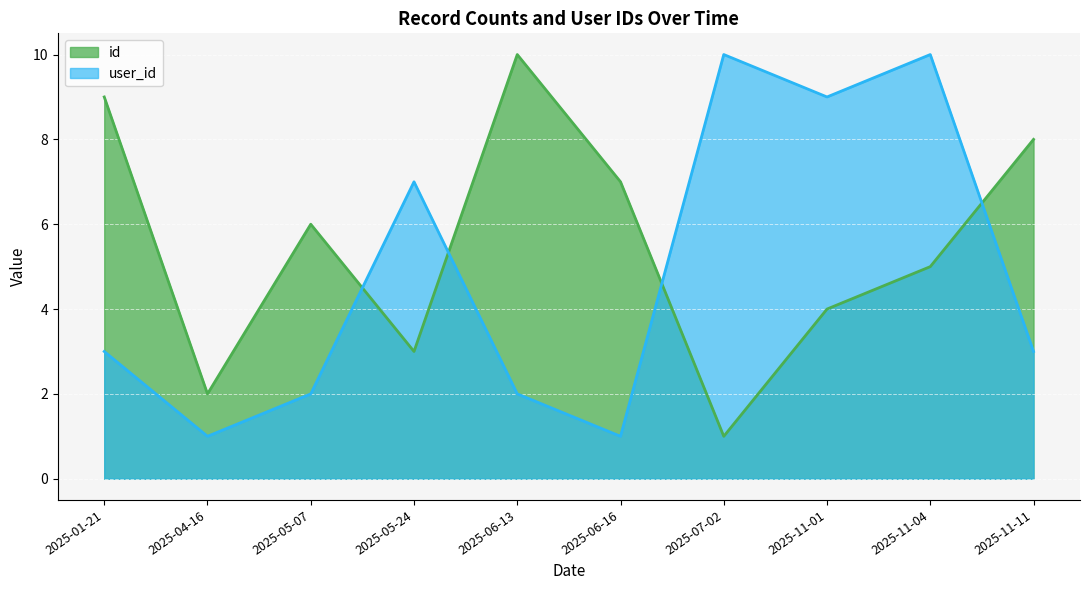

What value does the id series have at 2025-11-11?

8